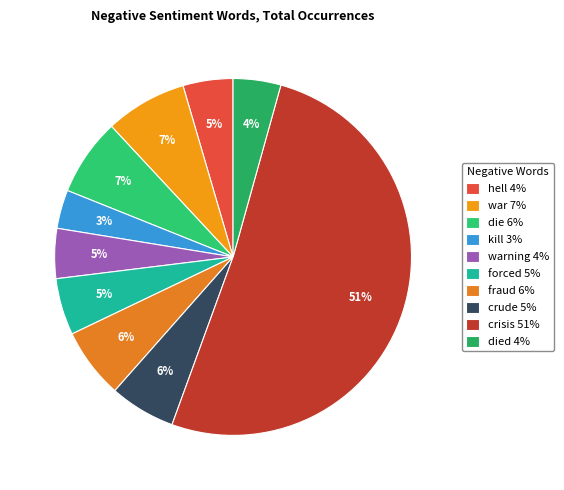

How many slices are in this pie chart?

10